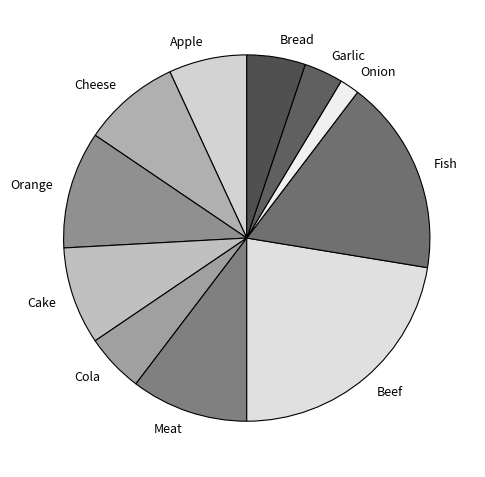

True or false: Cola accounts for 17% of the total.

False